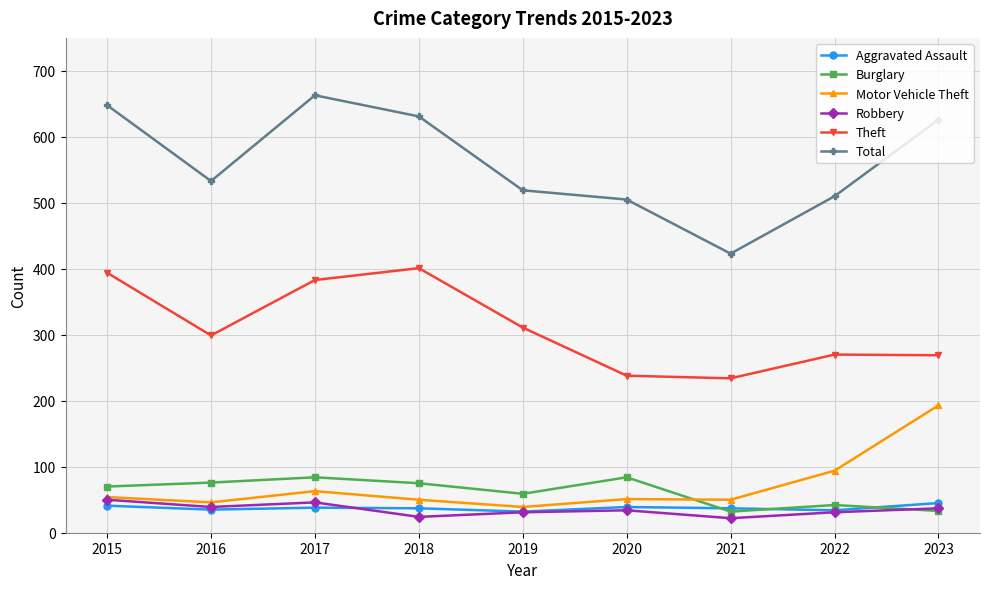

What is the spread (max minus min) of values at 2016?

498